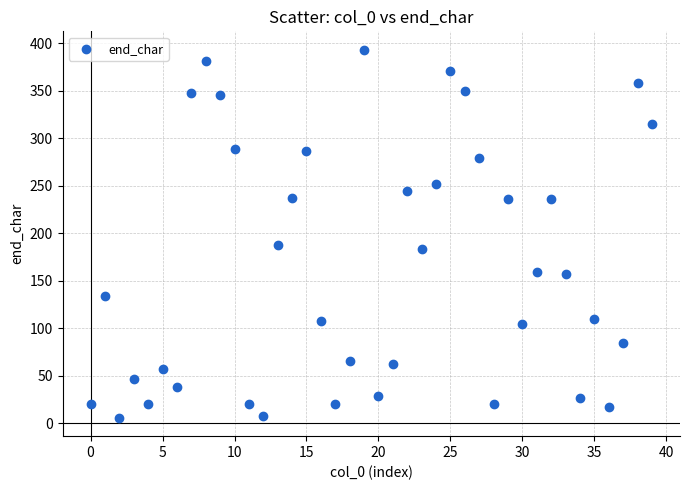

What is the range of Y values (max minus min)?

387